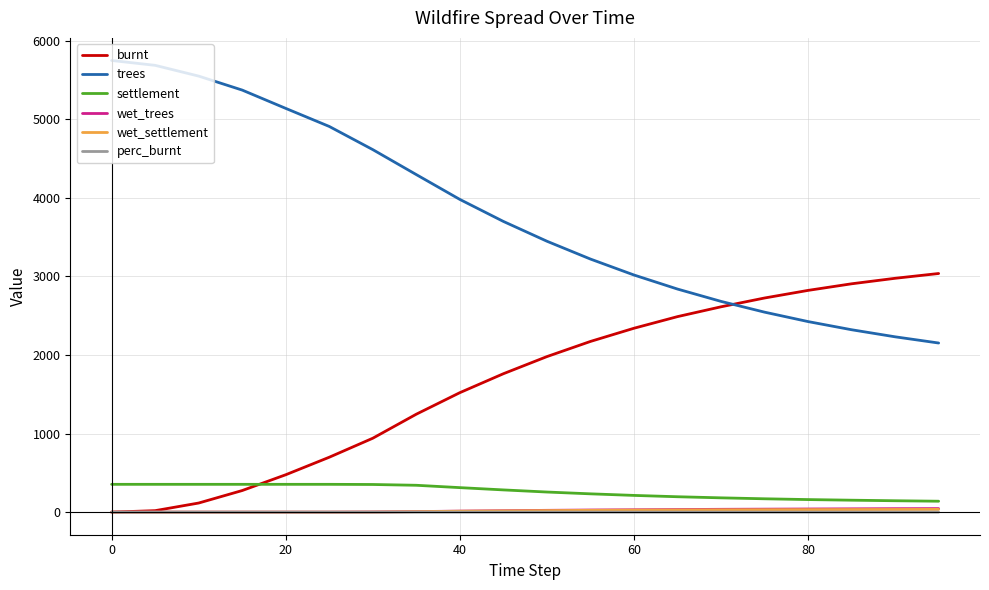

What is the minimum value for trees?

2153.0